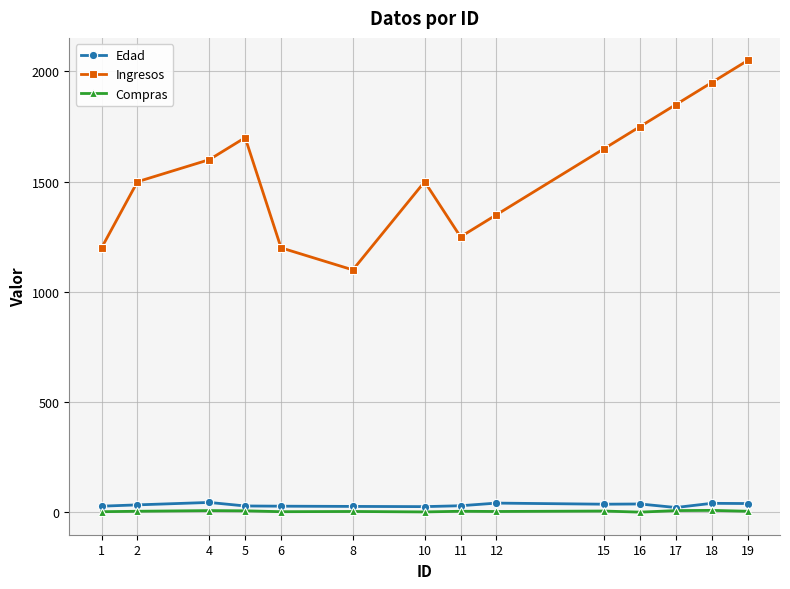

What is the greatest value displayed?

2050